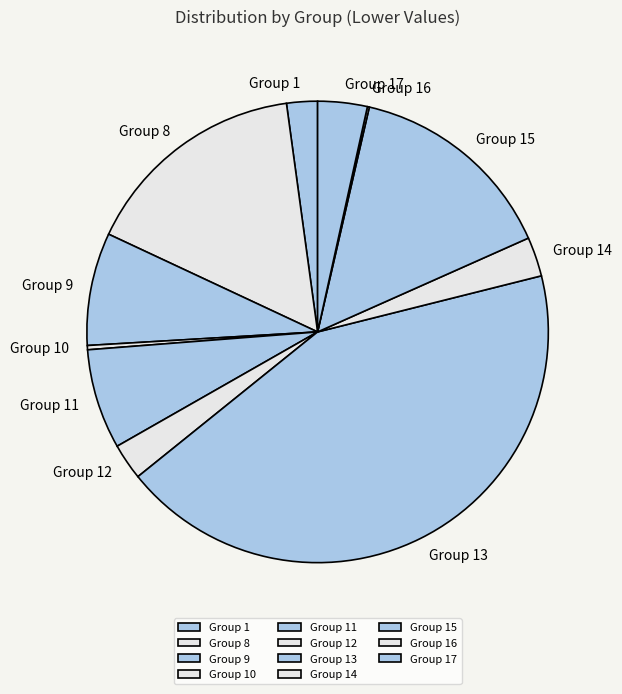

The Group 17 slice represents 3% of the pie. True or false?

True